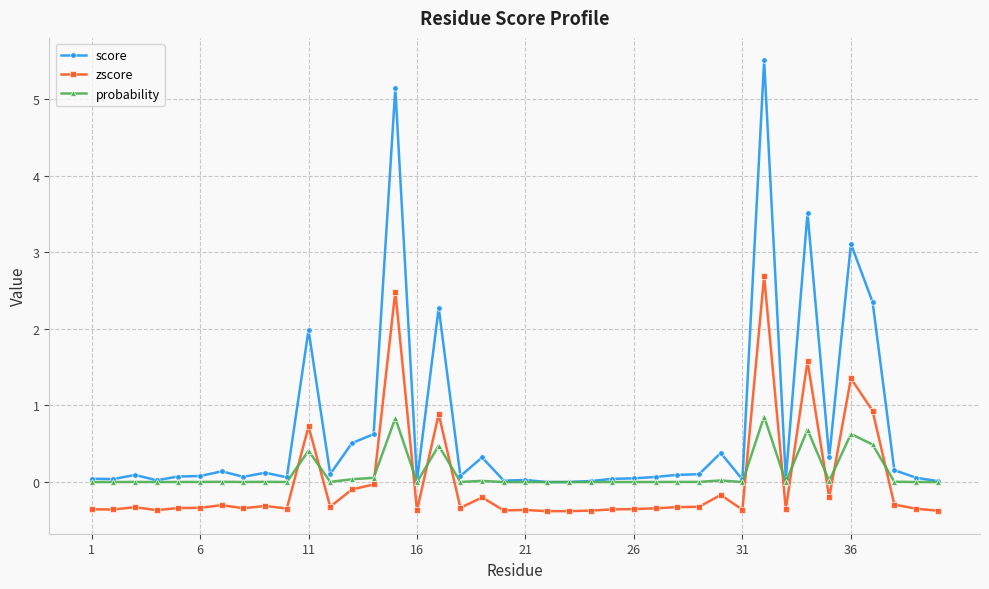

What is the minimum value shown in the chart?

-0.4